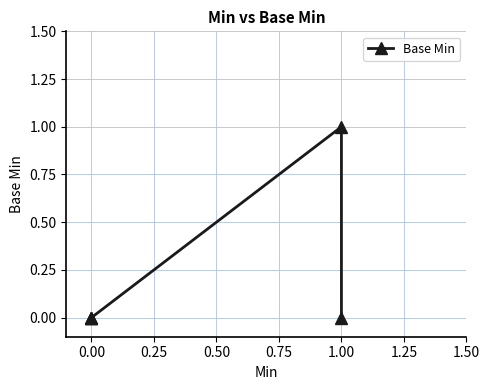

What is the maximum value shown in the chart?

1